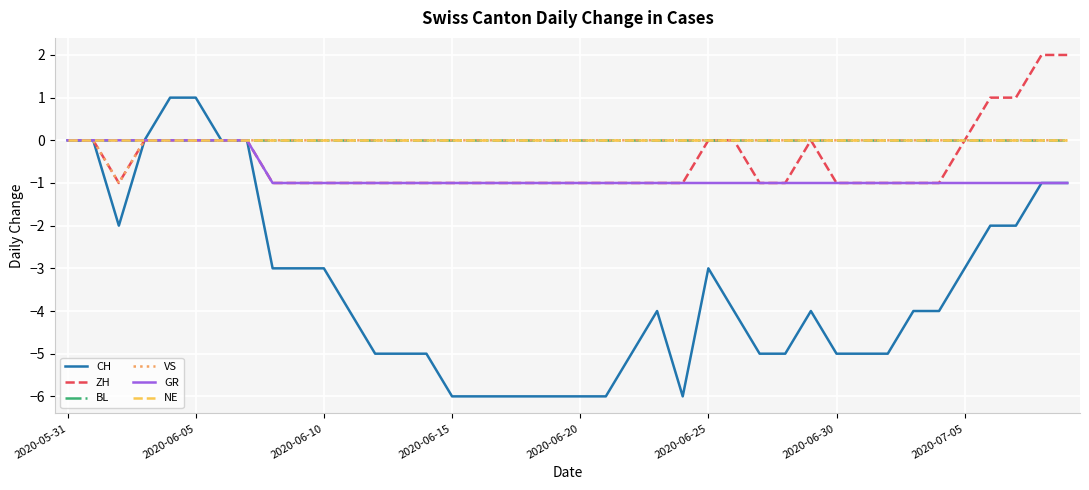

Does the chart display data point markers on the line(s)?

No